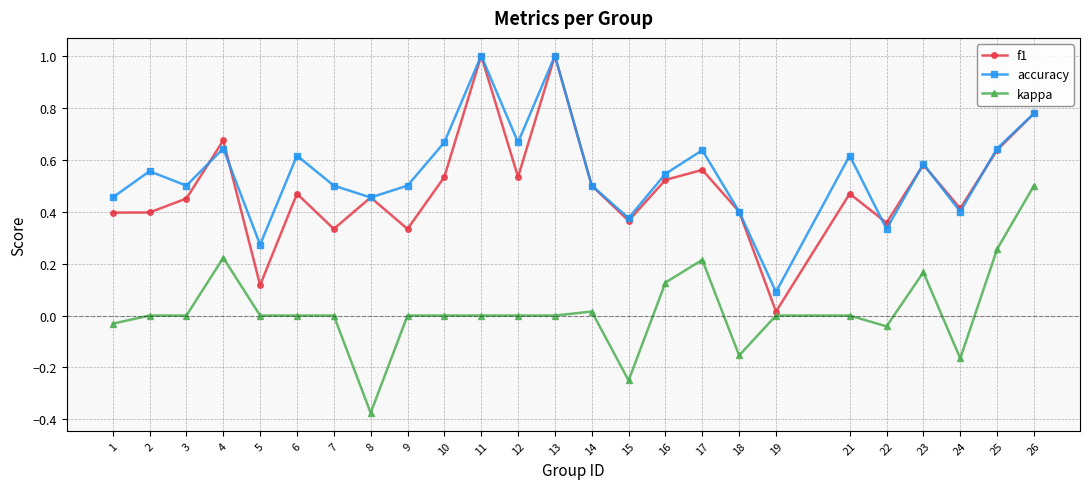

Which series changed the most between 4 and 9?

f1